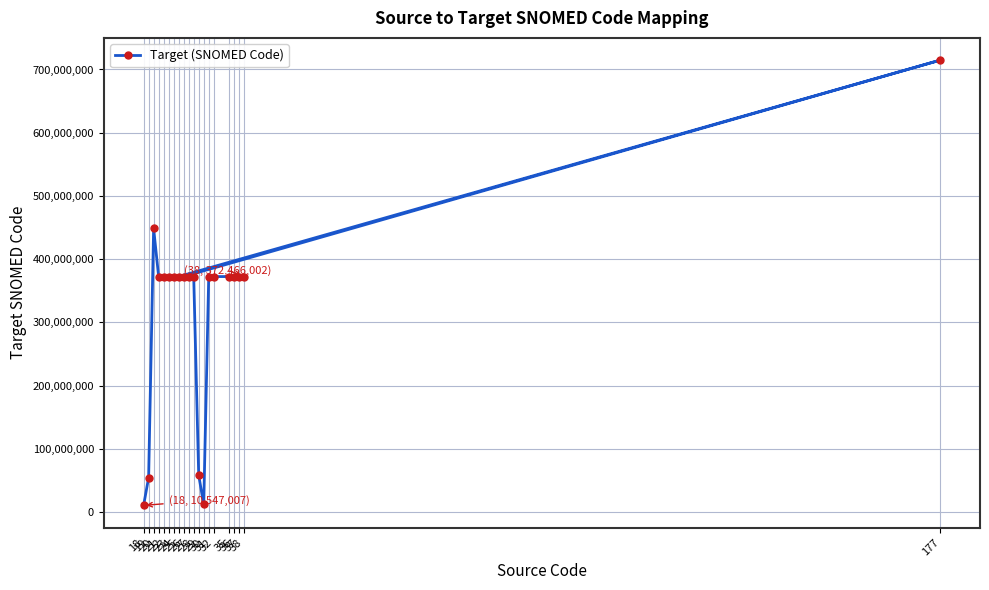

Rank the categories by value from highest to lowest.

177, 20, 38, 37, 36, 35, 32, 31, 28, 27, 26, 25, 24, 23, 22, 21, 29, 19, 30, 18